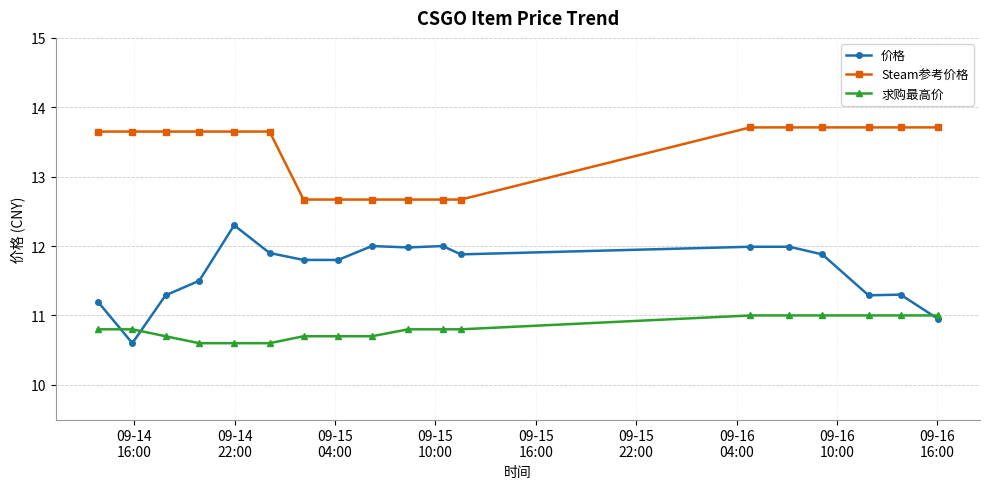

What is the smallest value displayed?

10.6